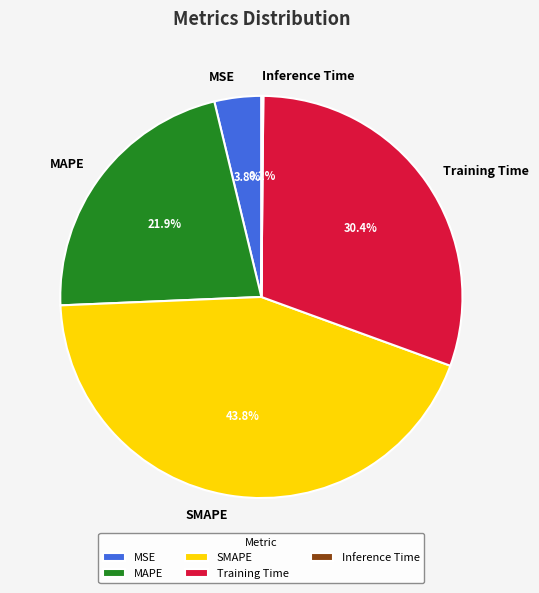

To the nearest percent, what is the average slice percentage?

20%